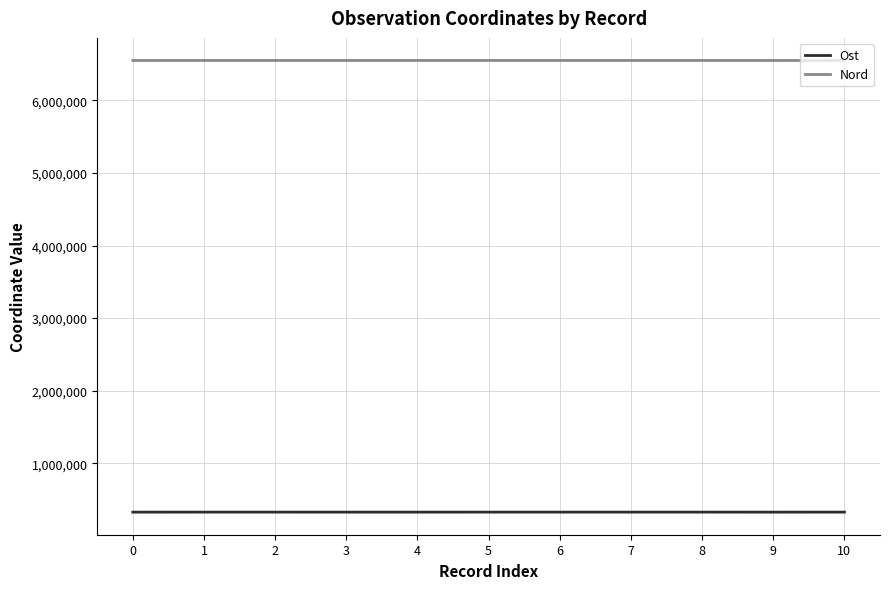

What is the difference between the highest and lowest values at 5?

6222790